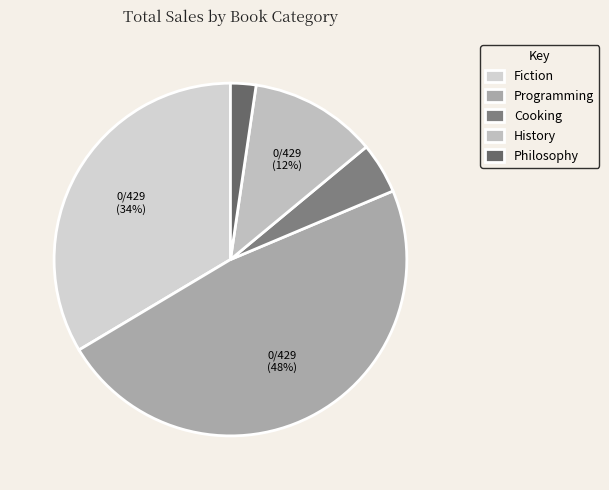

Is it true that History is 1% of the pie?

False